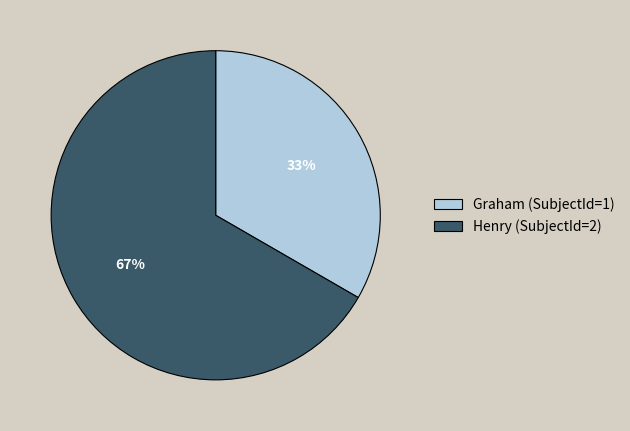

Is it true that Henry is 73% of the pie?

False